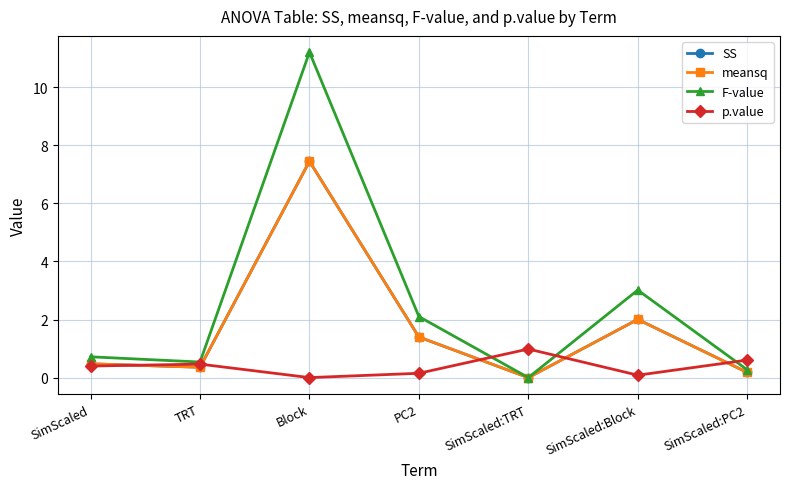

Between TRT and SimScaled:TRT, which is larger?

TRT